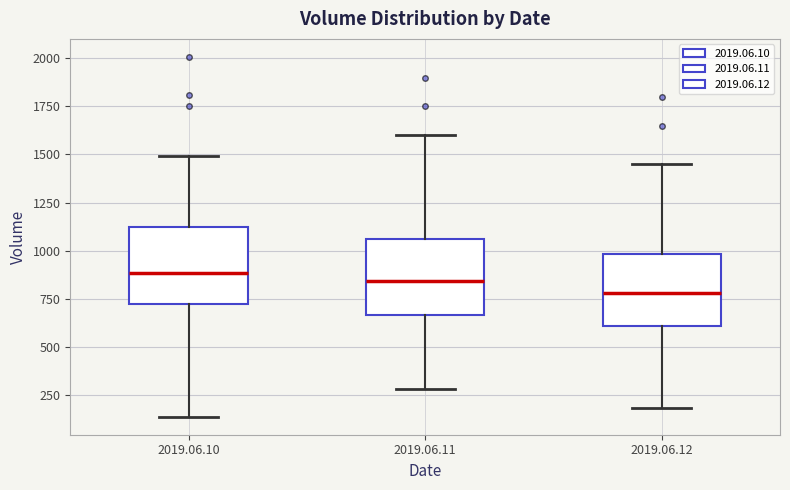

Reading left to right, read every box against the y-axis: the position of its median line, the range the box covers, and the ends of its whiskers. The values are not printed on the chart, so give them approximately, as read against the axis.

2019.06.10: median 900, box 700 to 1100, whiskers 150 to 1500
2019.06.11: median 850, box 650 to 1050, whiskers 300 to 1600
2019.06.12: median 800, box 600 to 1000, whiskers 200 to 1450